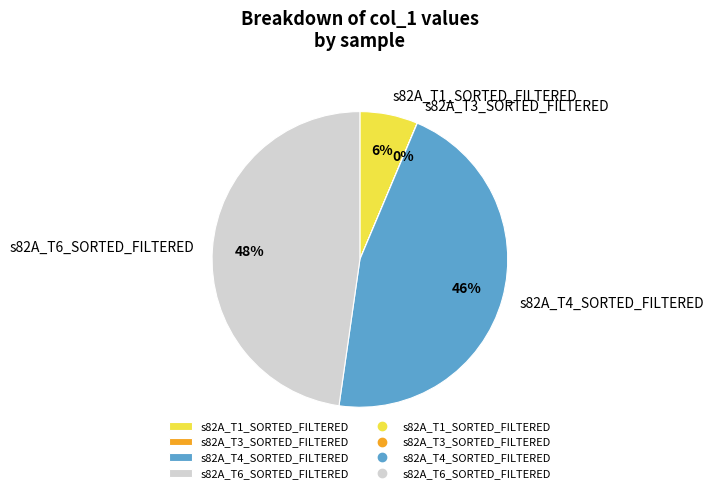

True or false: s82A_T4_SORTED_FILTERED accounts for 46% of the total.

True